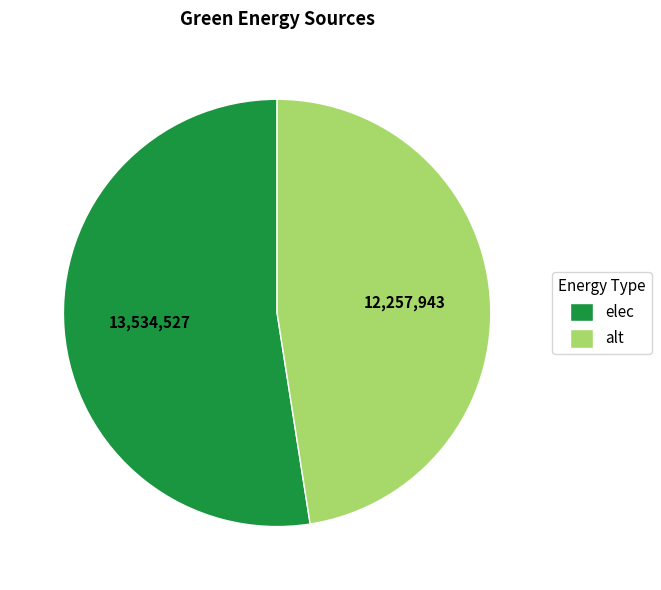

Does elec account for over 50% of the chart?

Yes